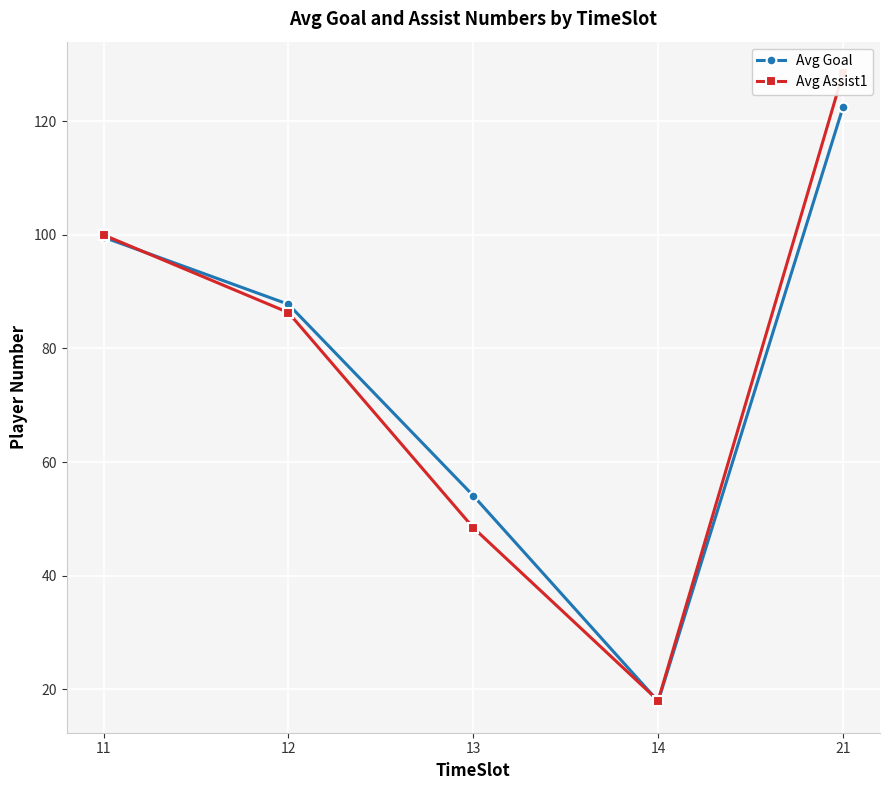

Between 12 and 11, which is larger?

11